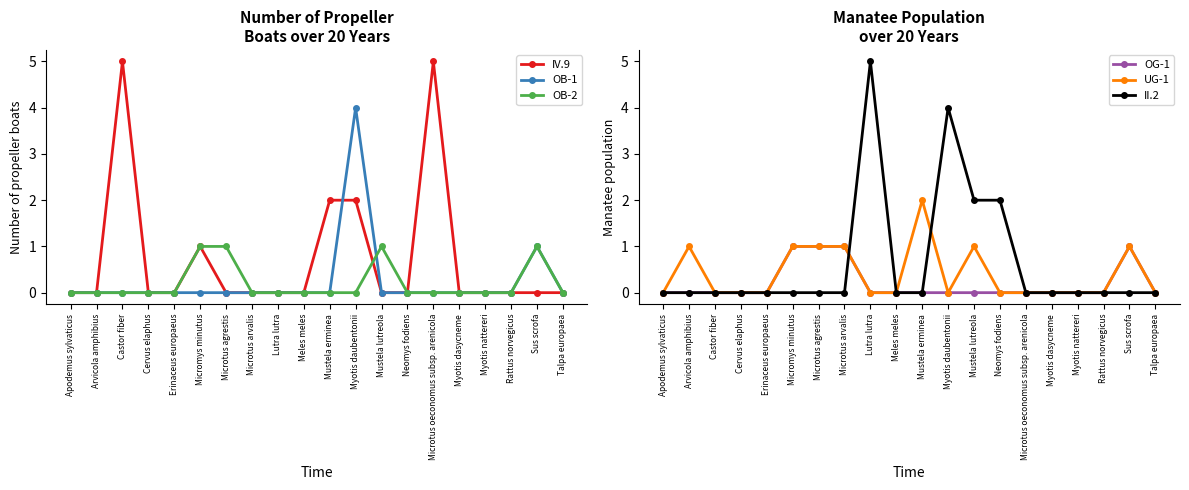

What is the label of the 11th point from the right?

Meles meles